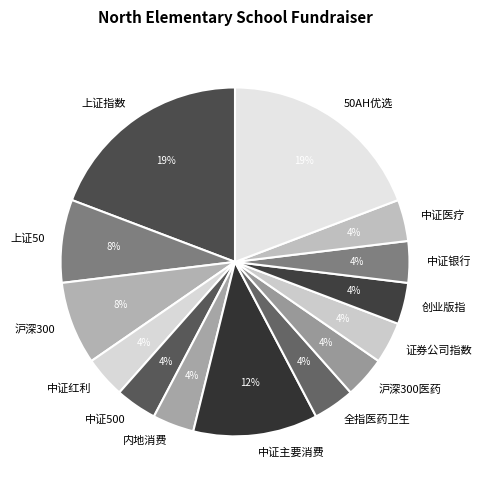

Is the sum of 中证主要消费 and 50AH优选 greater than half?

No